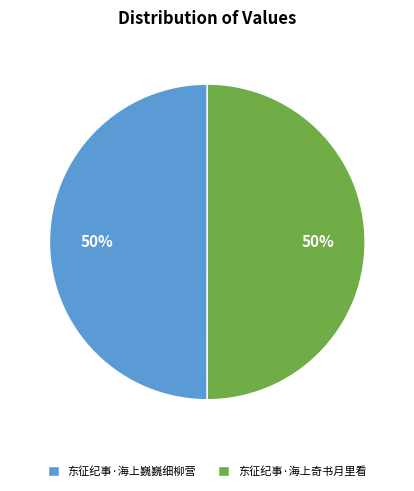

To the nearest percent, what portion does 东征纪事·海上巍巍细柳营 represent?

50%